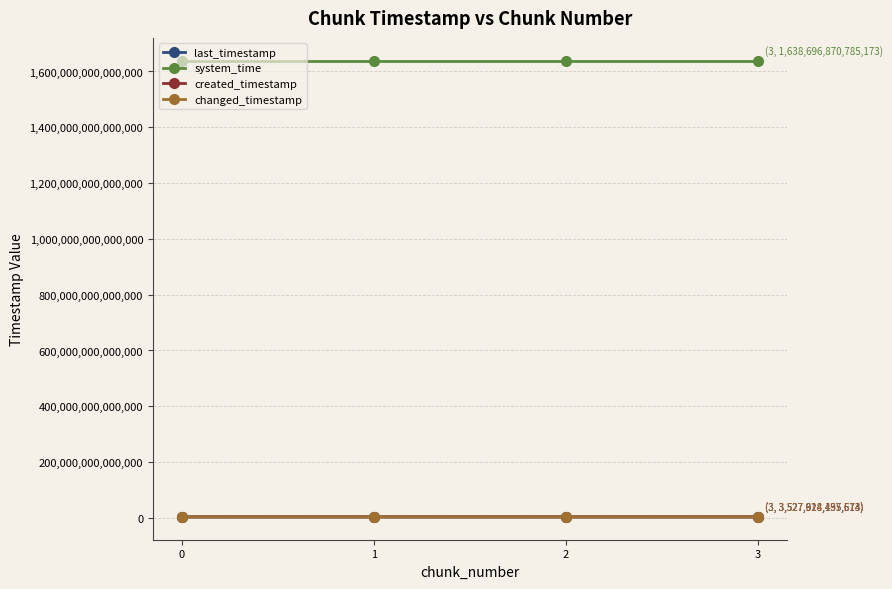

How many changed_timestamp values are between 3526829747645 and 3527914435674?

3